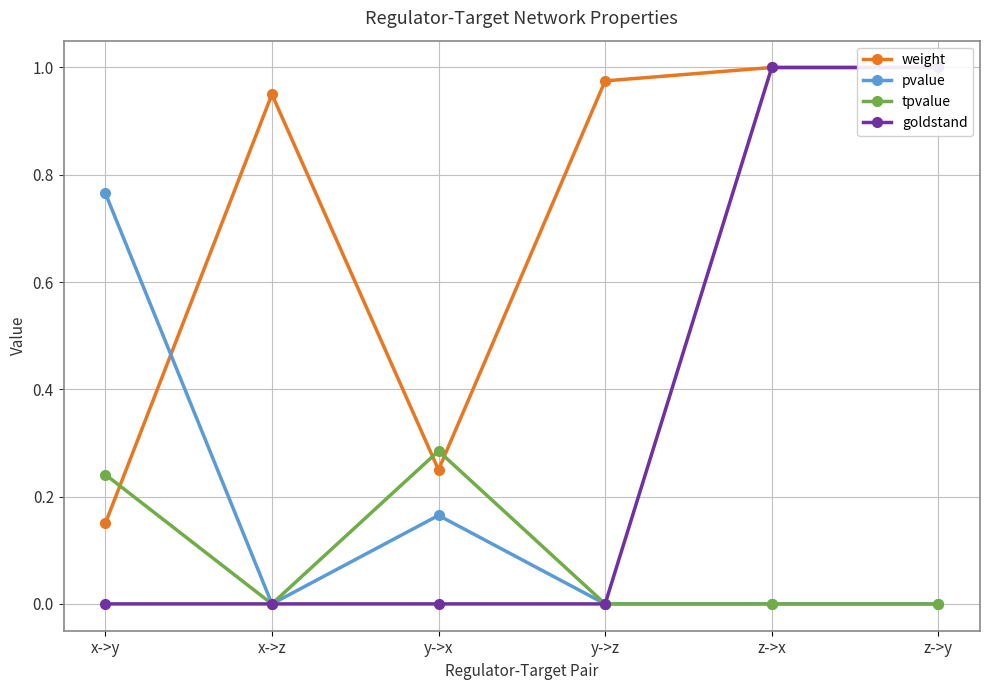

What is the sum of all pvalue values?

0.9